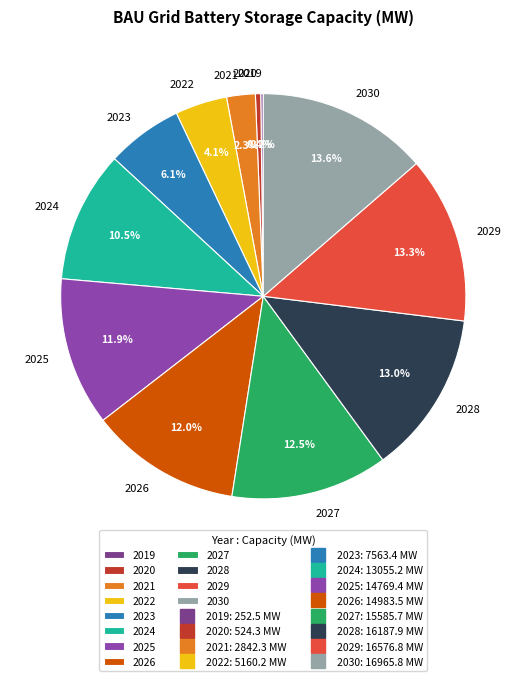

Between 2029 and 2025, which is larger?

2029